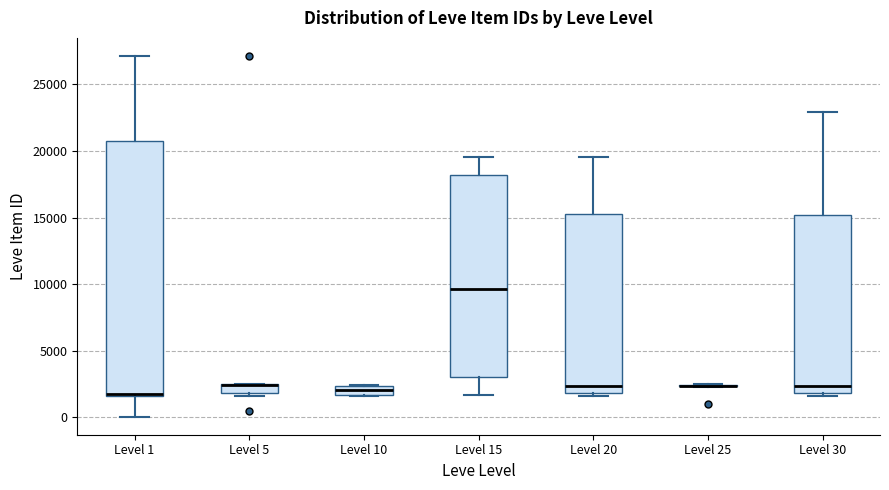

Where is the lower edge of the box for Level 1 on the y-axis? The values are not printed on the chart, so give them approximately, as read against the axis.

1500